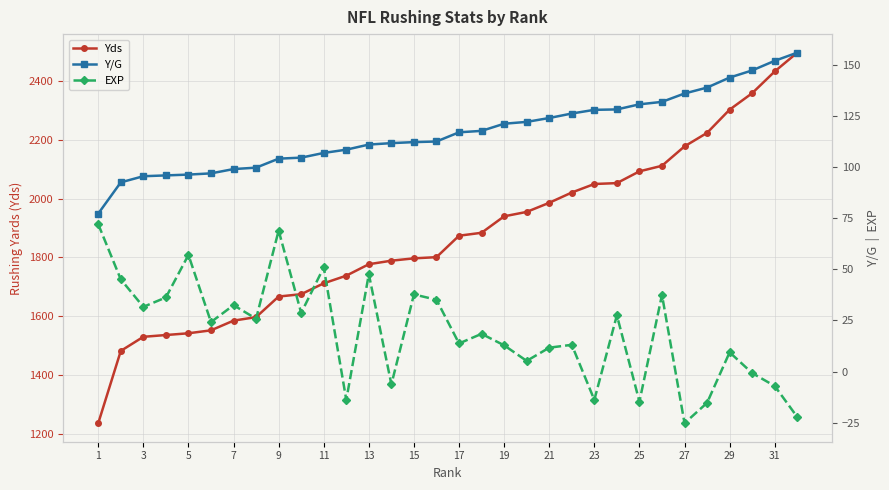

The value of Yds at 31 is 4099. True or false?

False